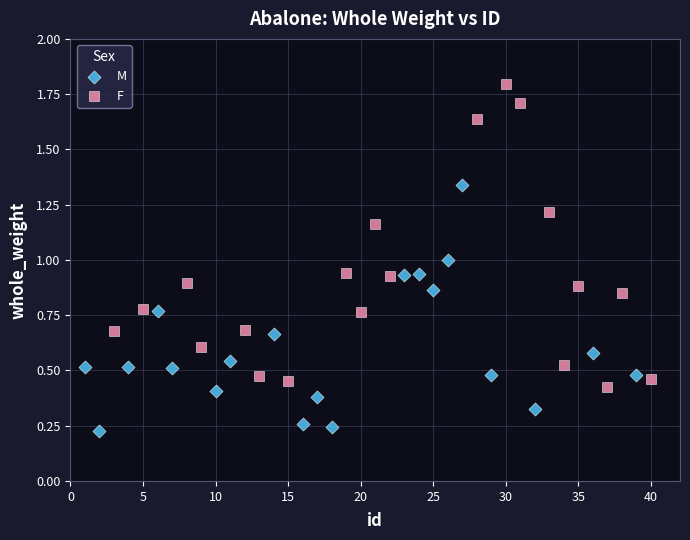

Which series contains the lowest Y value?

M